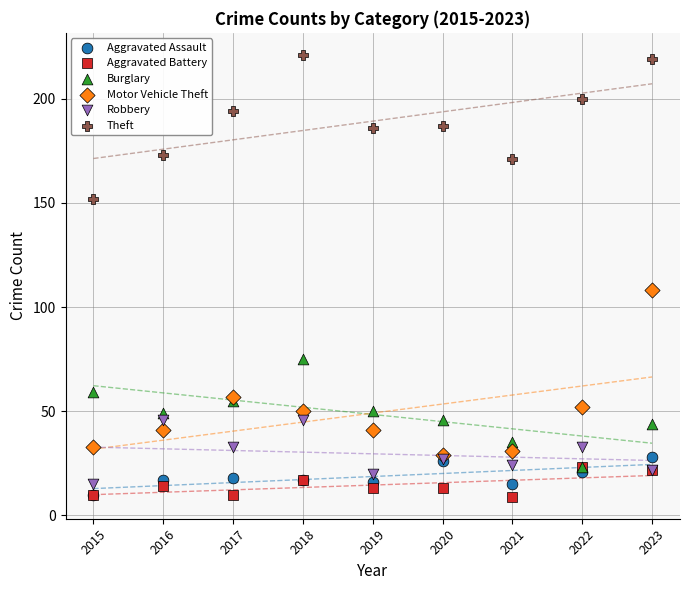

What are all the series names shown in the legend?

Aggravated Assault, Aggravated Battery, Burglary, Motor Vehicle Theft, Robbery, Theft